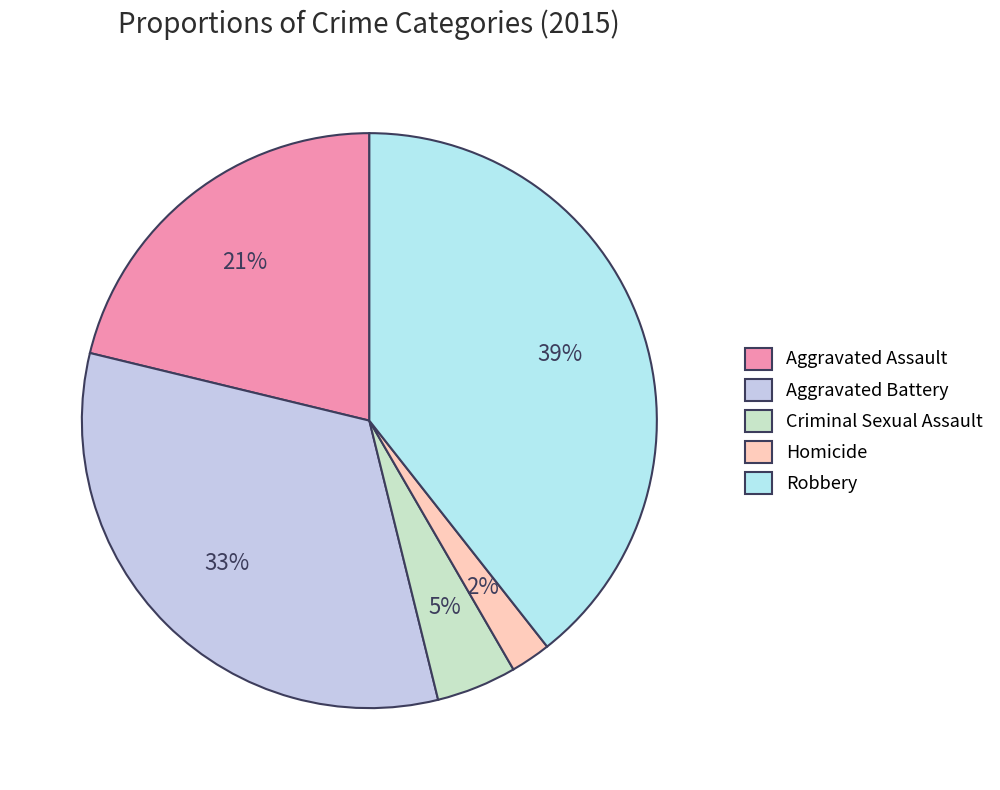

To the nearest percent, what is the average slice percentage?

20%